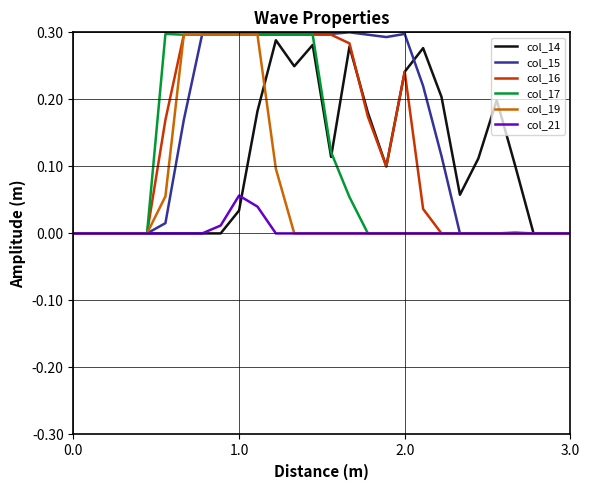

Does the chart display data point markers on the line(s)?

No